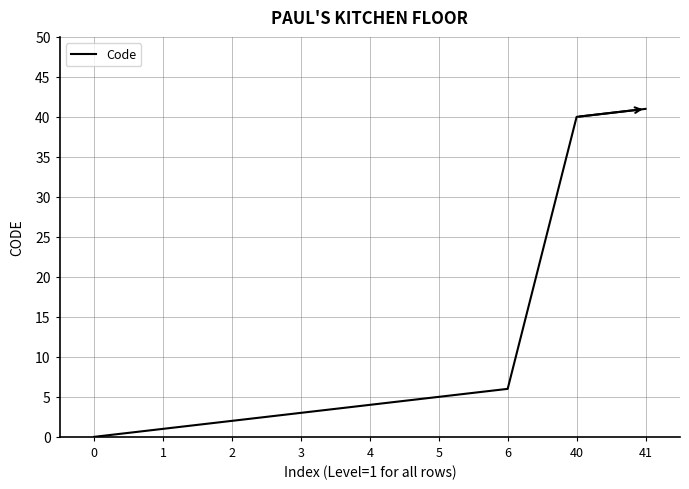

How many values are below 4?

4